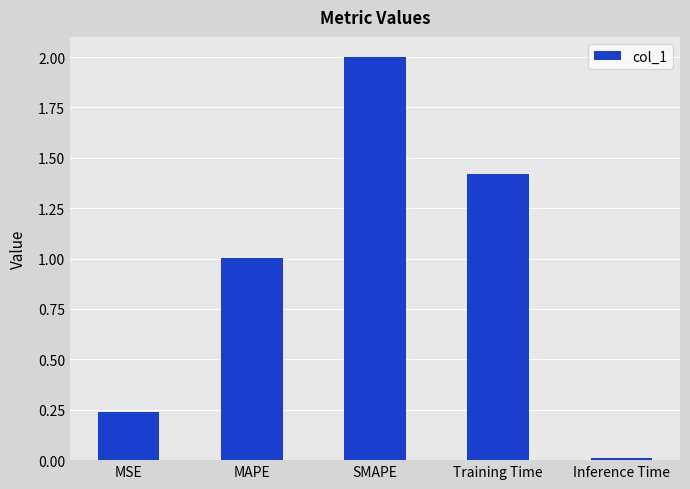

What is the value of the 3rd bar from the left?

2.0